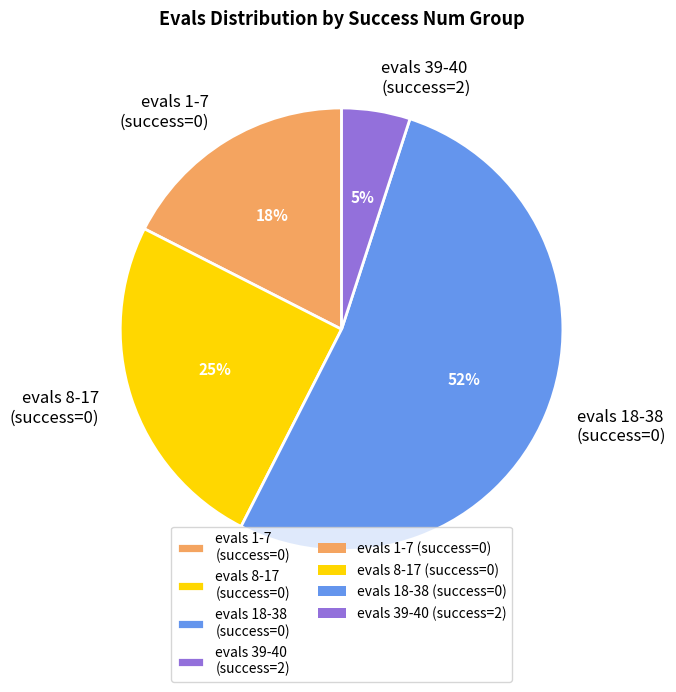

To the nearest percent, what portion does evals 39-40 (success=2) represent?

5%